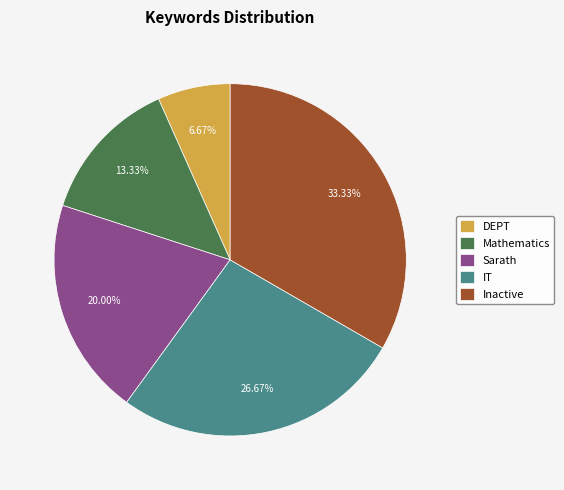

What percentage is the Mathematics slice, to the nearest percent?

13%